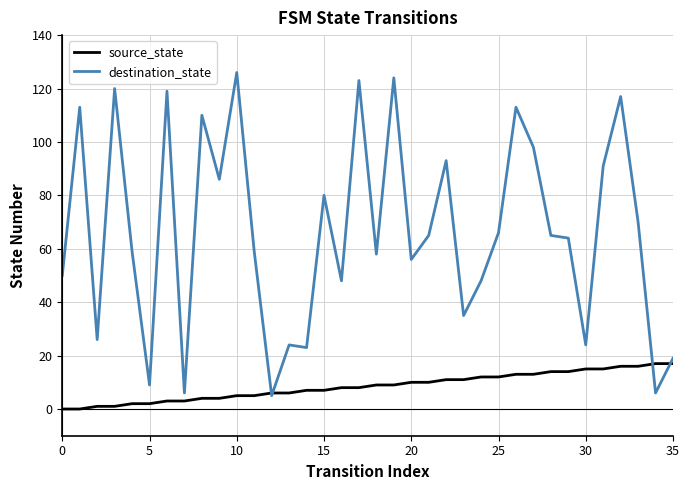

List the series in order of their peak value, highest first.

destination_state, source_state